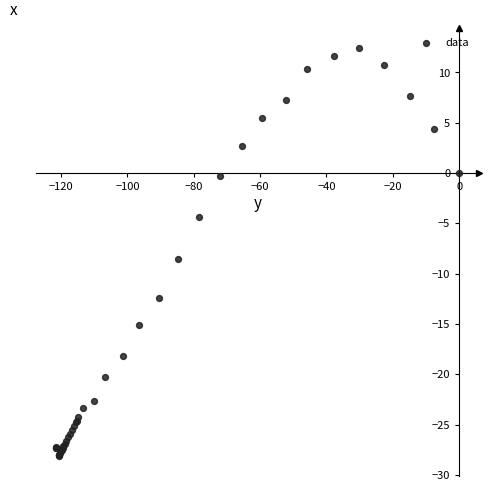

What Y value in the scatter plot is closest to -7?

-8.5